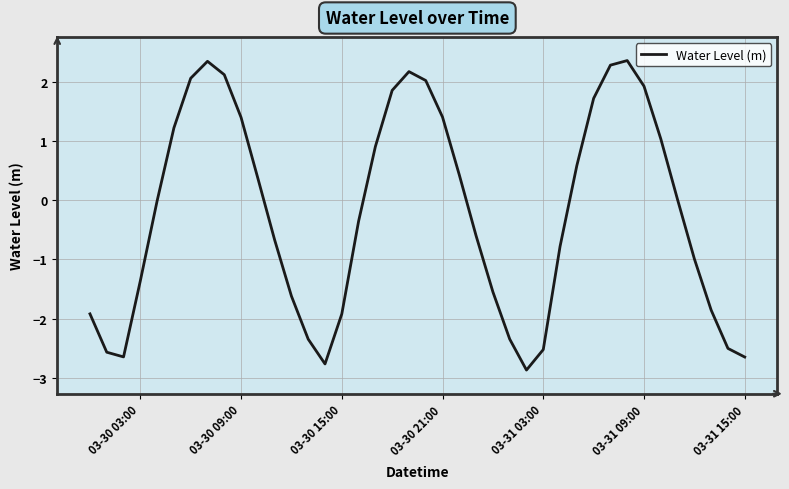

What is the greatest value displayed?

2.4